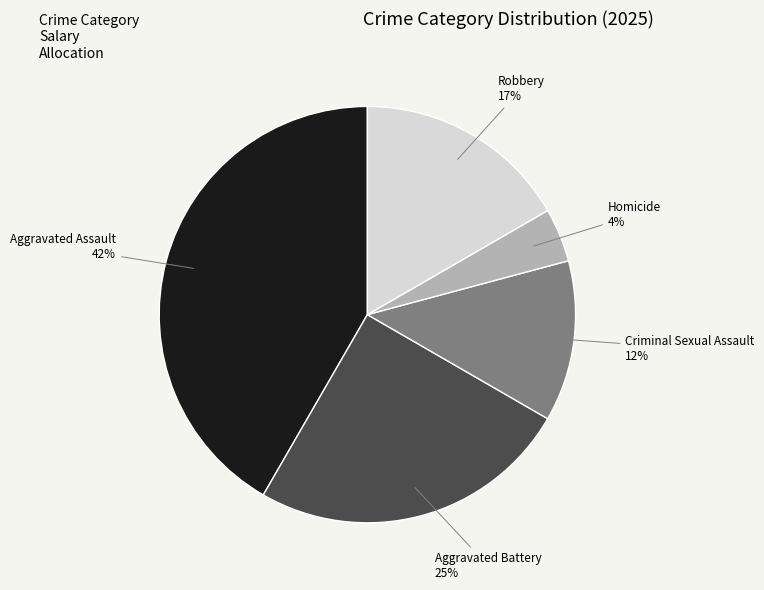

How many segments does this pie chart have?

5